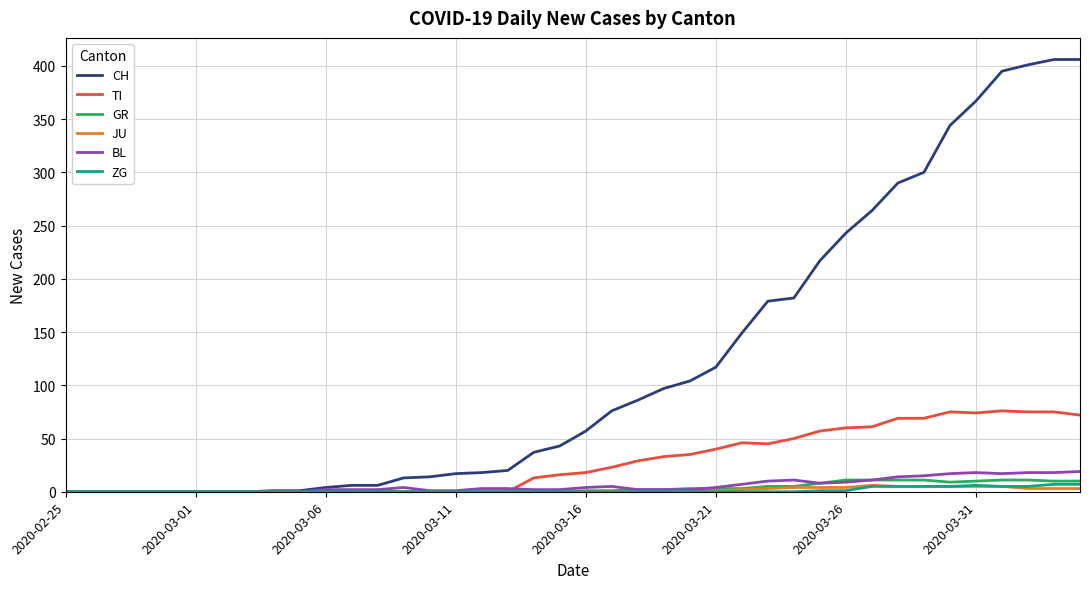

What is the greatest value displayed?

406